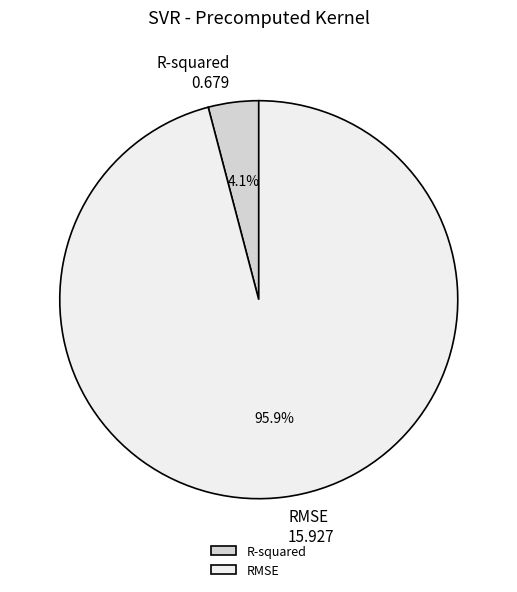

To the nearest percent, what is the difference between the R-squared and RMSE slice percentages?

92%